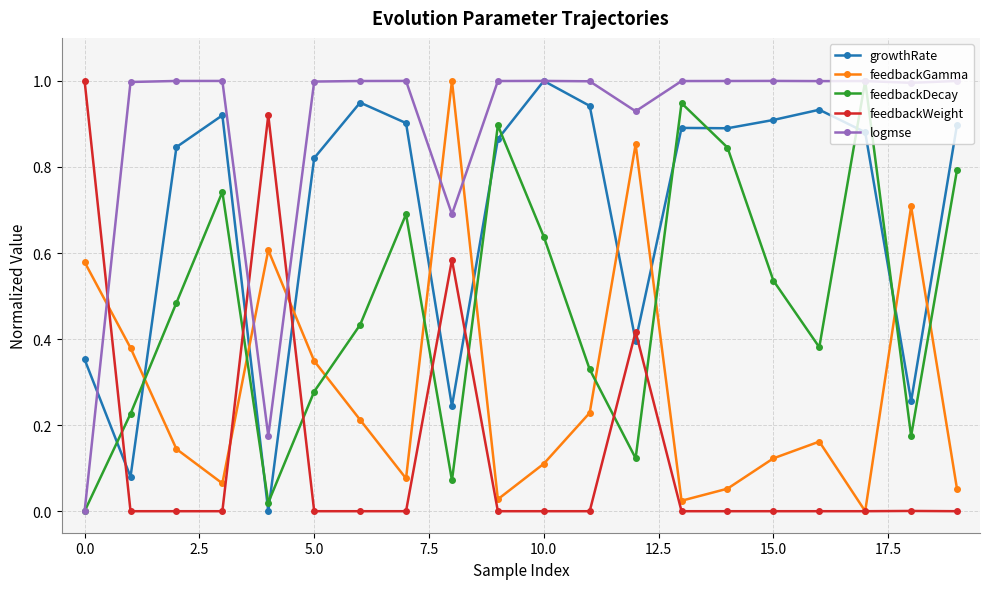

In feedbackDecay, how many points are lower than both neighbors (excluding endpoints)?

5